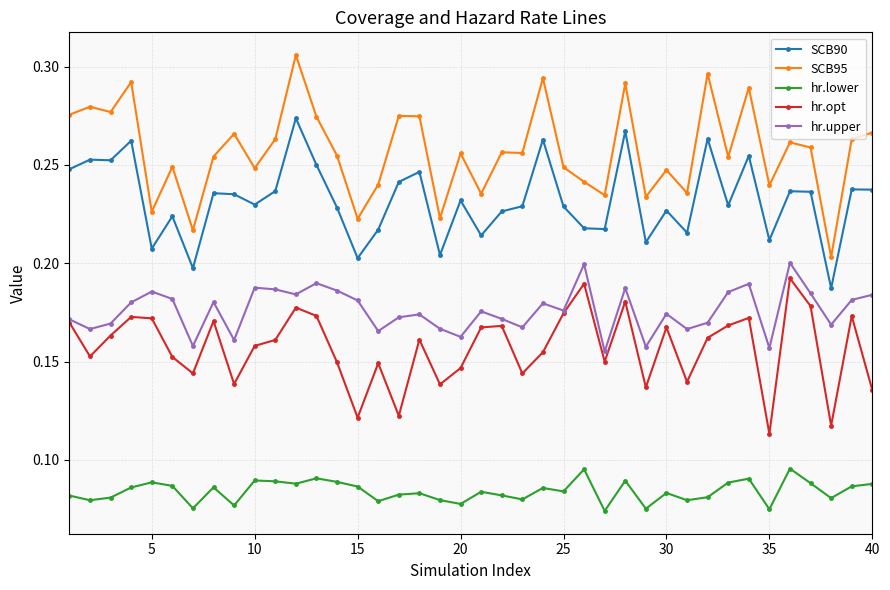

Count the SCB90 values in the range 0 to 1.

40